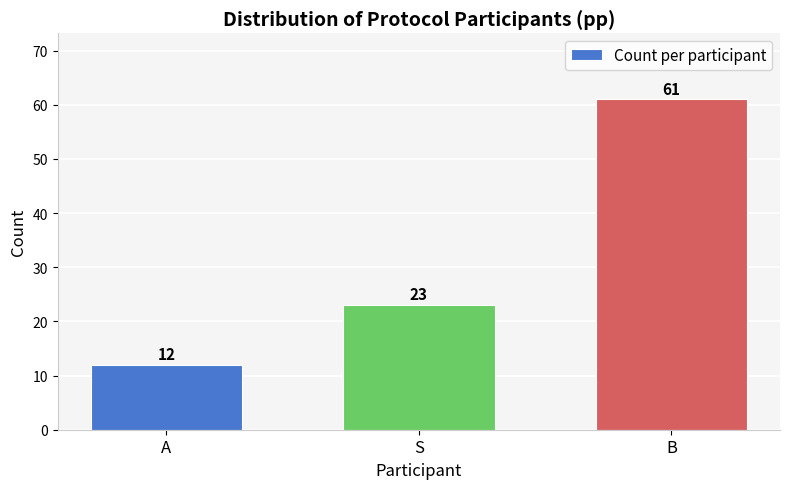

Reading left to right, list all the values displayed in this chart.

12	23	61